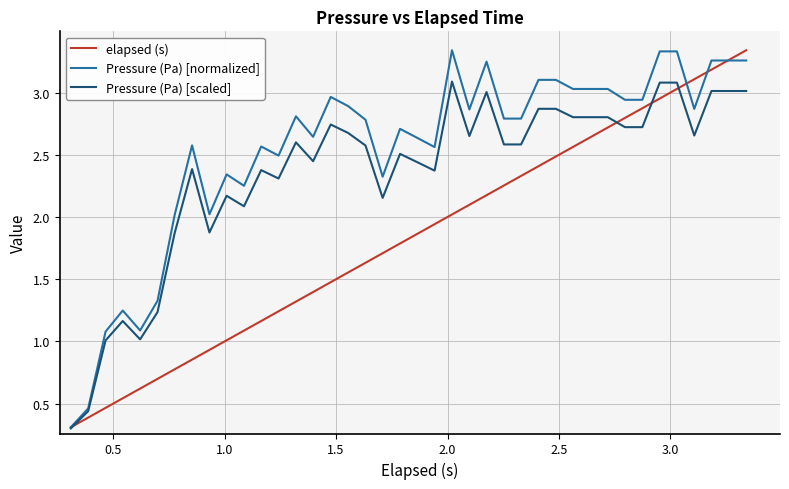

What is the sum of all elapsed (s) values?

73.0